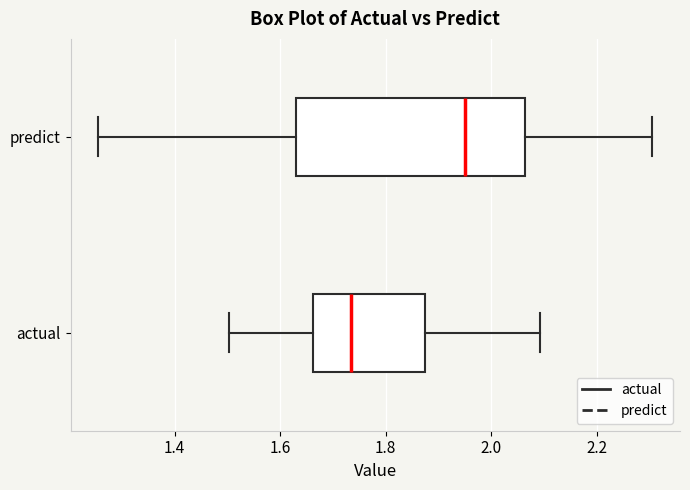

Where does the left whisker of the box for predict end on the x-axis? The values are not printed on the chart, so give them approximately, as read against the axis.

1.26